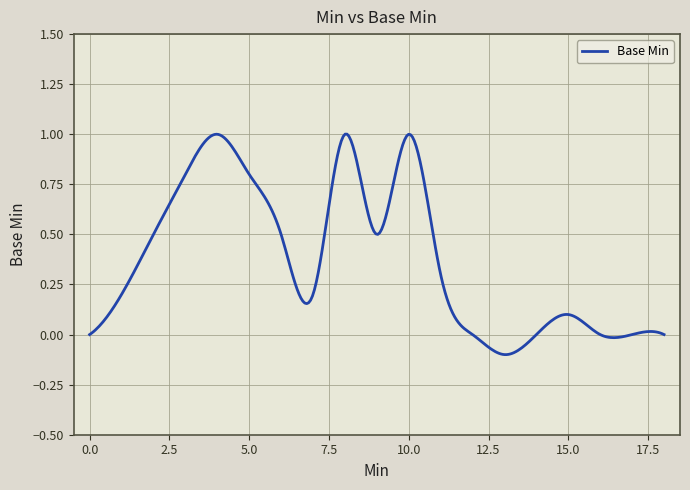

What is the difference between the maximum and minimum values?

1.1